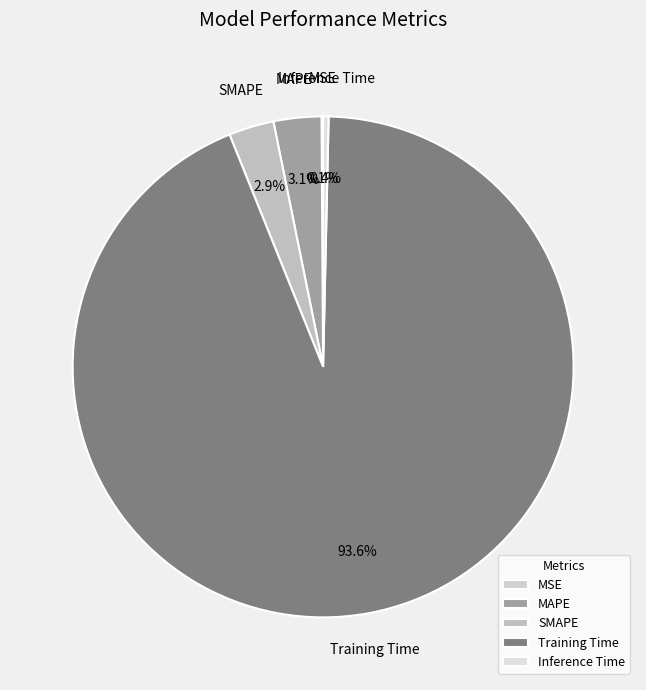

What percentage is NOT represented by Inference Time?

99.6%